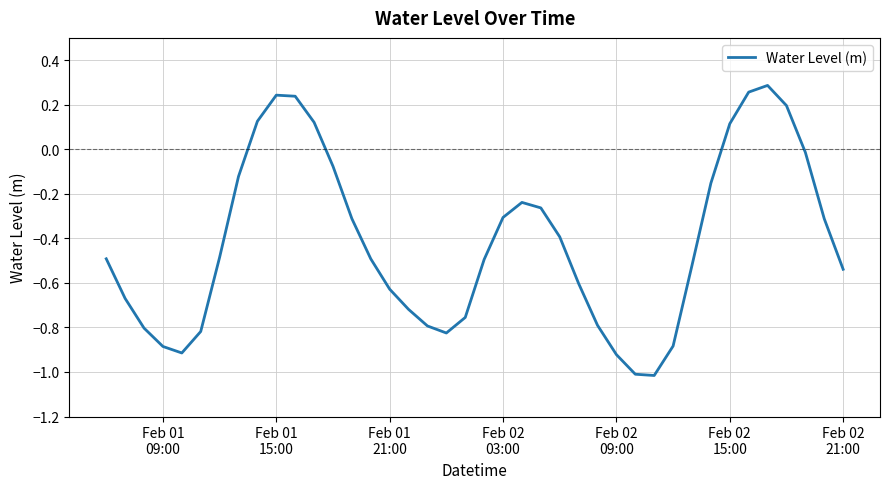

What is the smallest value displayed?

-1.0